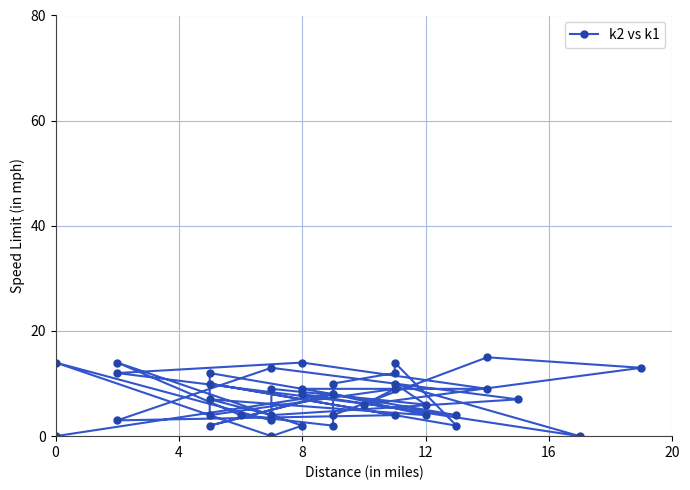

Reading left to right, list all the values displayed in this chart.

0	8	2	8	4	7	4	7	13	3	4	10	2	14	12	10	2	4	14	2	0	14	3	9	6	10	0	8	9	9	14	12	4	12	4	9	6	13	15	4